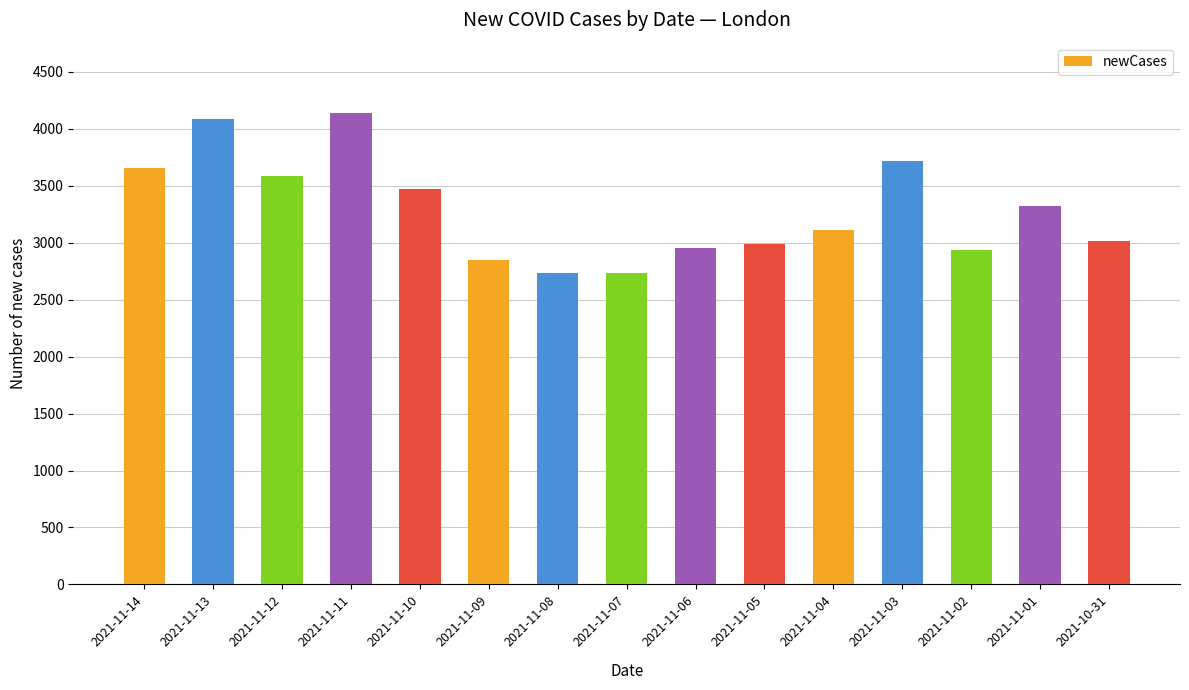

Is it true that the value at 2021-11-10 is 3471?

True